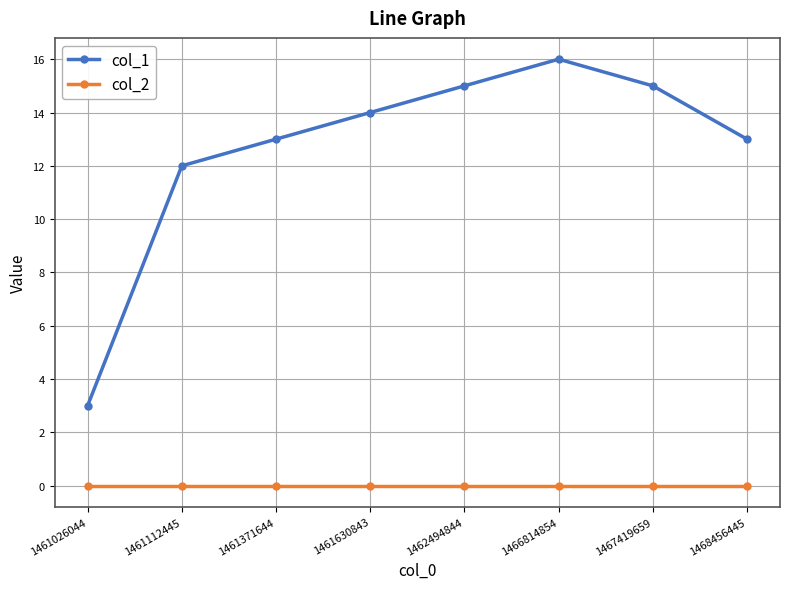

Reading left to right, transcribe all the data shown in this chart.

col_1: 3	12	13	14	15	16	15	13
col_2: 0	0	0	0	0	0	0	0